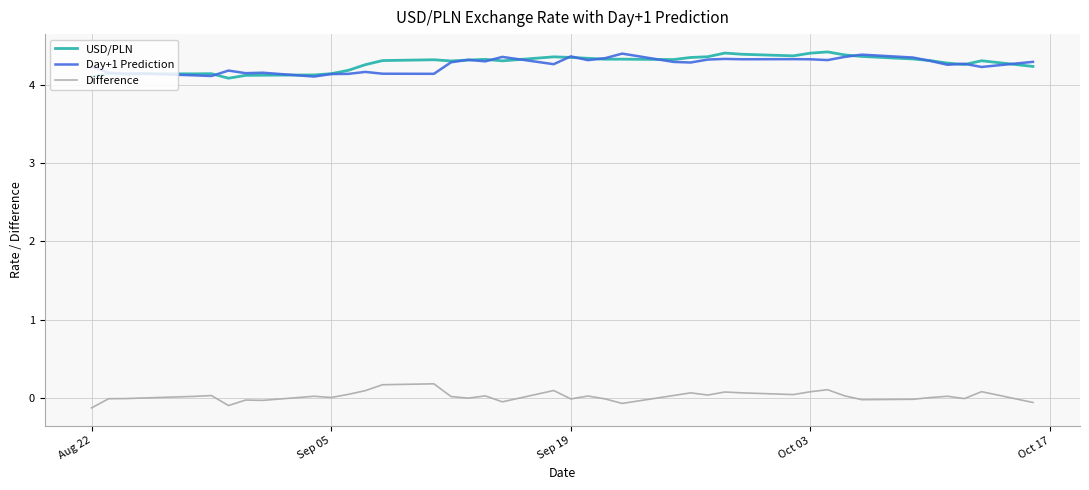

True or false: Day+1 Prediction and Difference cross at least once.

False